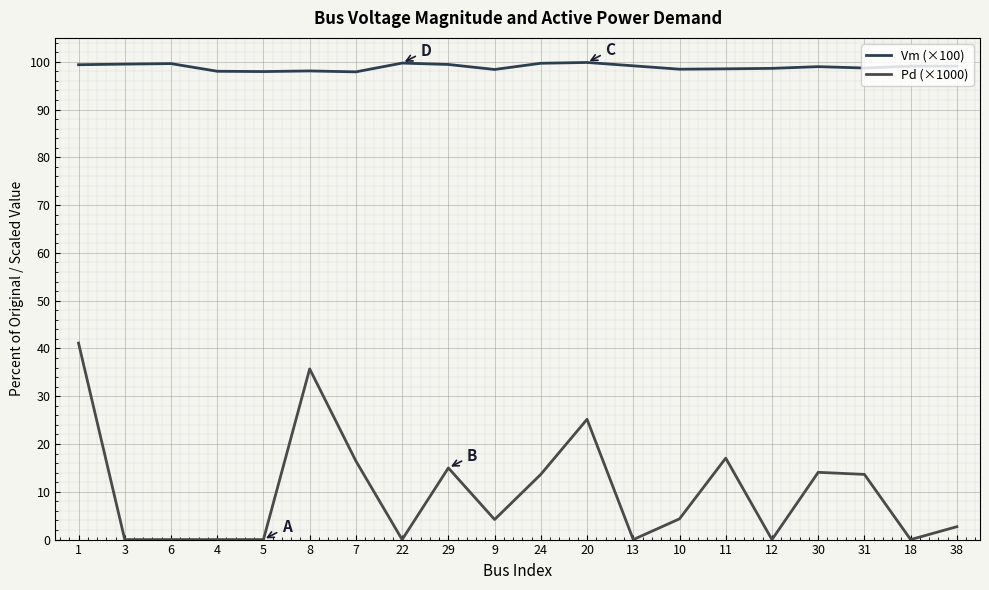

Reading left to right, what are all the values shown in this chart?

Vm (×100): 99.4	99.5	99.6	98.0	98.0	98.1	97.9	99.7	99.4	98.4	99.7	99.9	99.2	98.4	98.5	98.6	99.0	98.7	99.1	99.1
Pd (×1000): 41.1	0.0	0.0	0.0	0.0	35.7	16.4	0.0	15.0	4.2	13.7	25.2	0.0	4.3	17.0	0.0	14.1	13.6	0.0	2.7